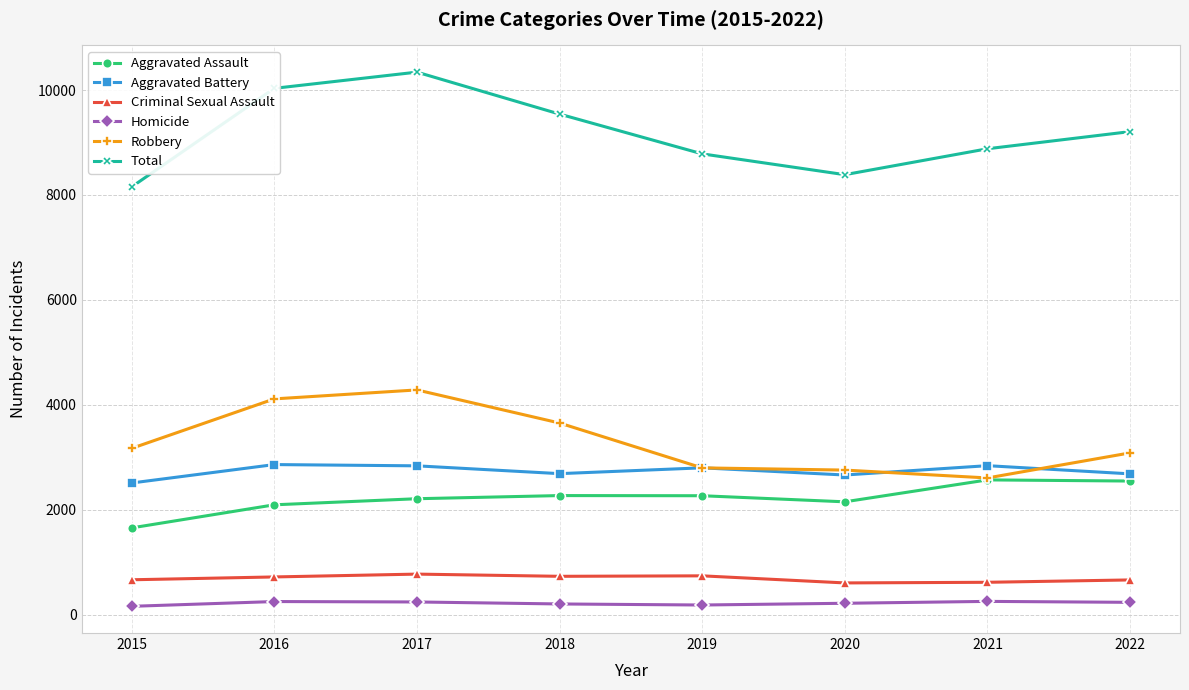

At 2017, list the series in order from largest to smallest.

Total, Robbery, Aggravated Battery, Aggravated Assault, Criminal Sexual Assault, Homicide